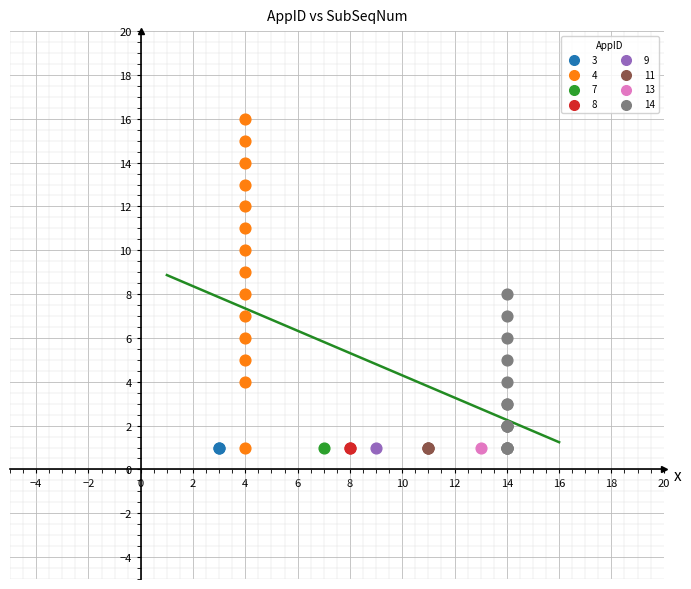

What are all the series names shown in the legend?

3, 4, 7, 8, 9, 11, 13, 14